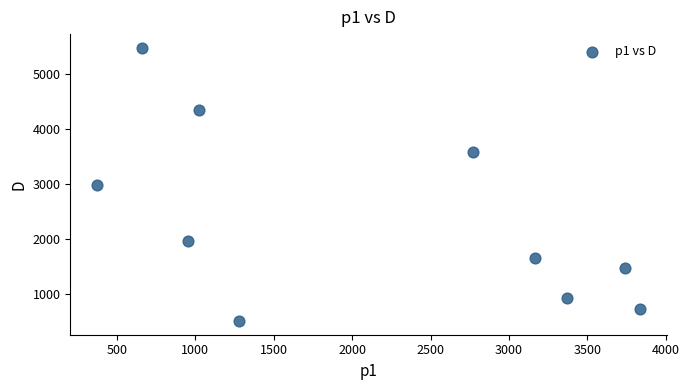

What is the average Y value?

2362.3